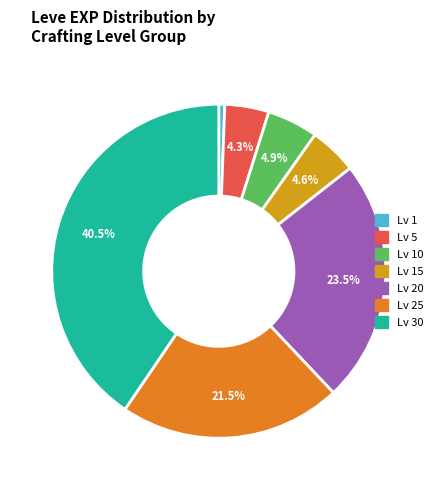

Between Lv 30 and Lv 5, which is larger?

Lv 30